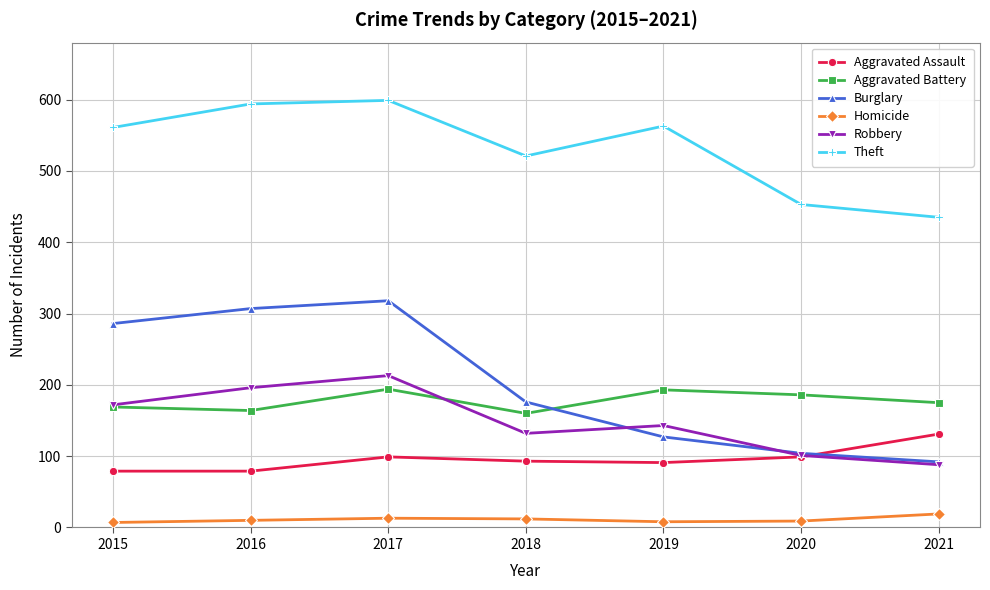

Is it true that Theft equals 599 at 2017?

True